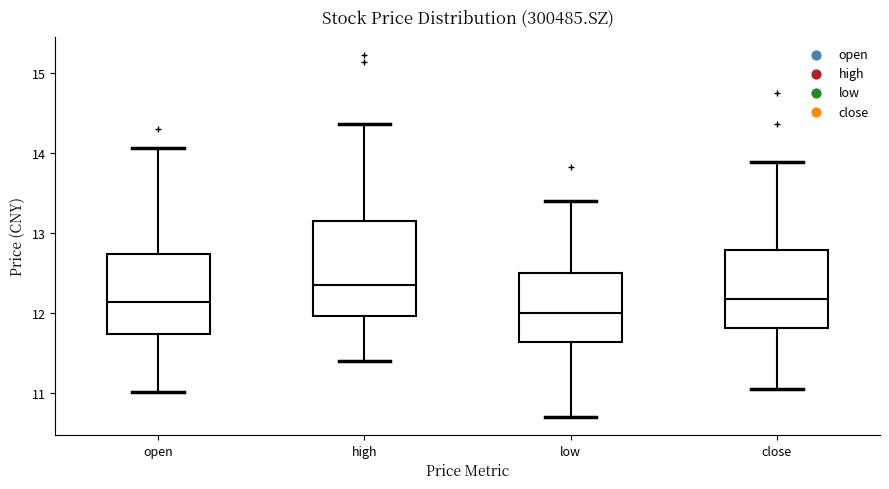

Reading left to right, read every box against the y-axis: the position of its median line, the range the box covers, and the ends of its whiskers. The values are not printed on the chart, so give them approximately, as read against the axis.

open: median 12.1, box 11.7 to 12.7, whiskers 11.0 to 14.1
high: median 12.4, box 12.0 to 13.2, whiskers 11.4 to 14.4
low: median 12.0, box 11.6 to 12.5, whiskers 10.7 to 13.4
close: median 12.2, box 11.8 to 12.8, whiskers 11.1 to 13.9